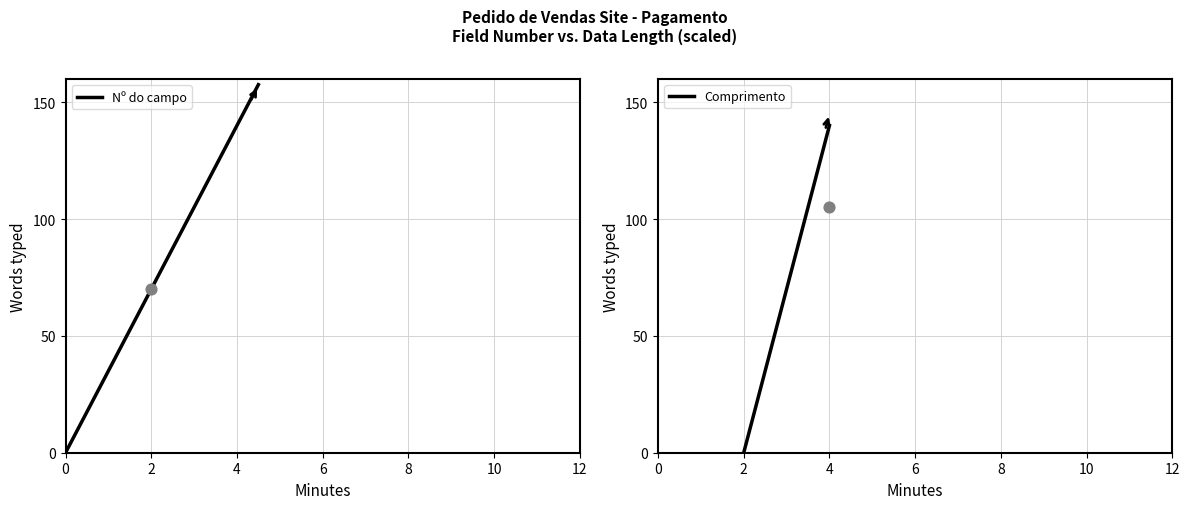

Which series contains the highest Y value?

Nº do campo